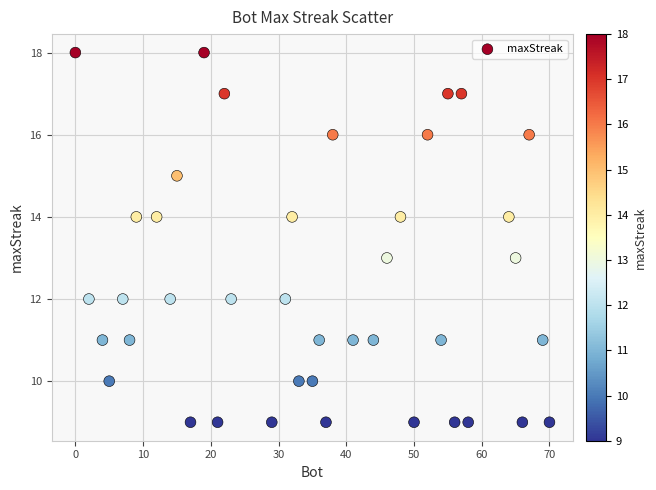

What is the range of X values (max minus min)?

70